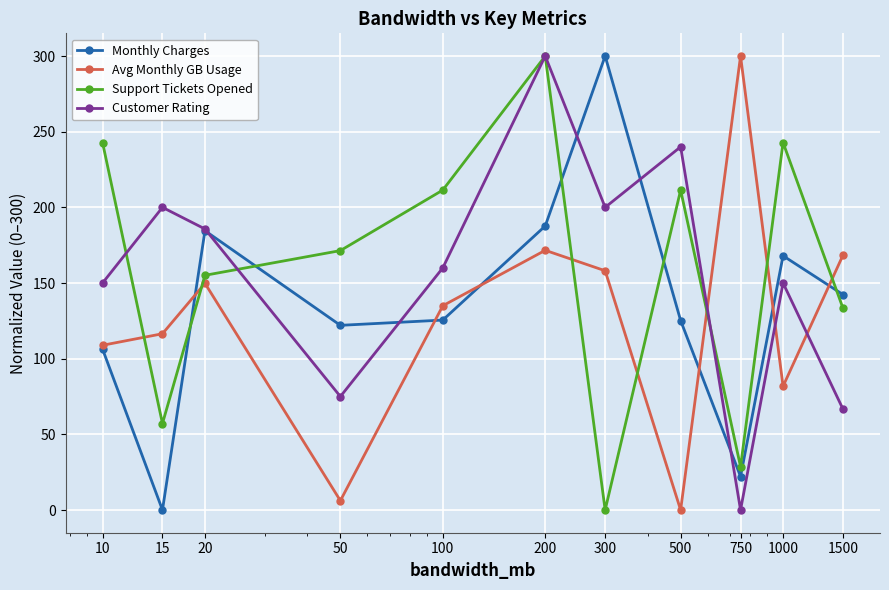

Which series ends up on top after the final intersection of Support Tickets Opened and Avg Monthly GB Usage?

Avg Monthly GB Usage